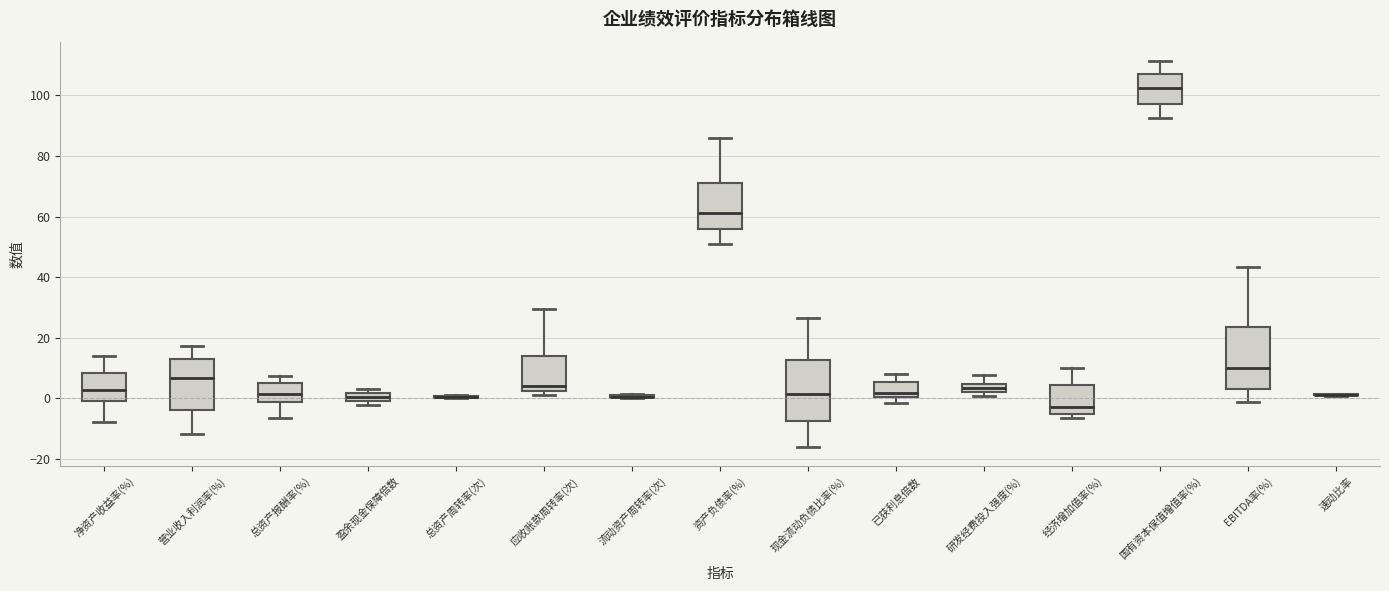

Where does the lower whisker of the box for 现金流动负债比率(%) end on the y-axis? The values are not printed on the chart, so give them approximately, as read against the axis.

-16